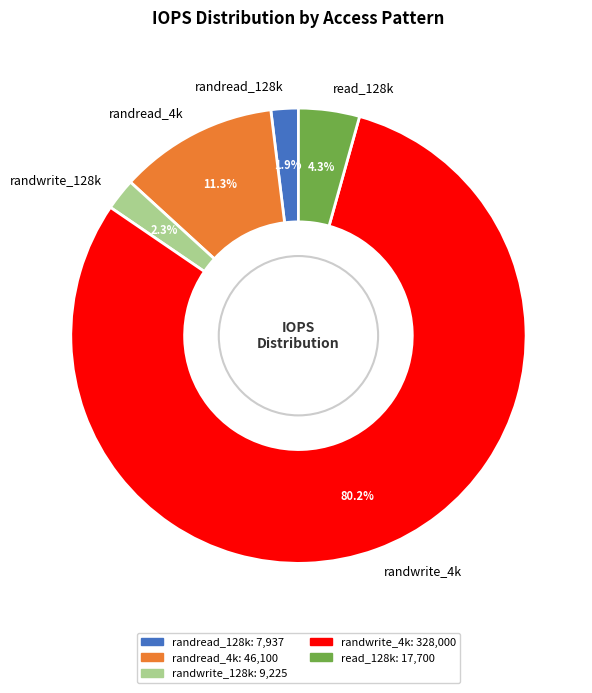

What is the largest slice in the pie chart?

randwrite_4k